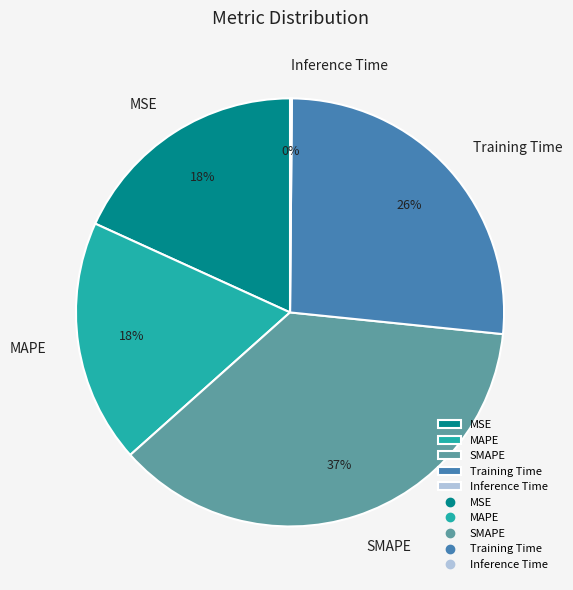

To the nearest percent, what percentage of the pie is SMAPE?

37%